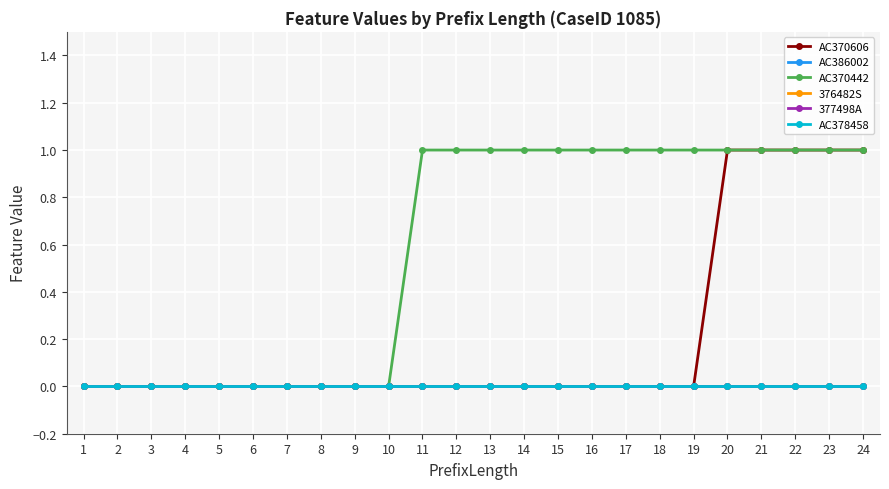

Is this an area chart (filled region under the line)?

No